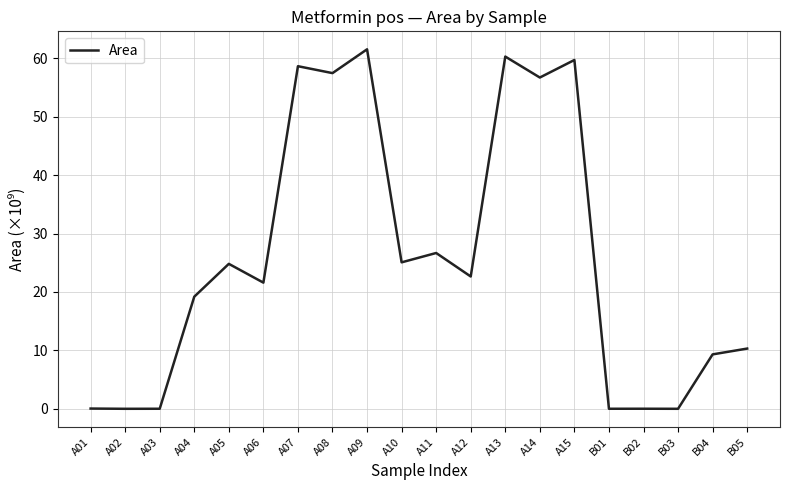

Is it true that the value at A13 is 29.8?

False